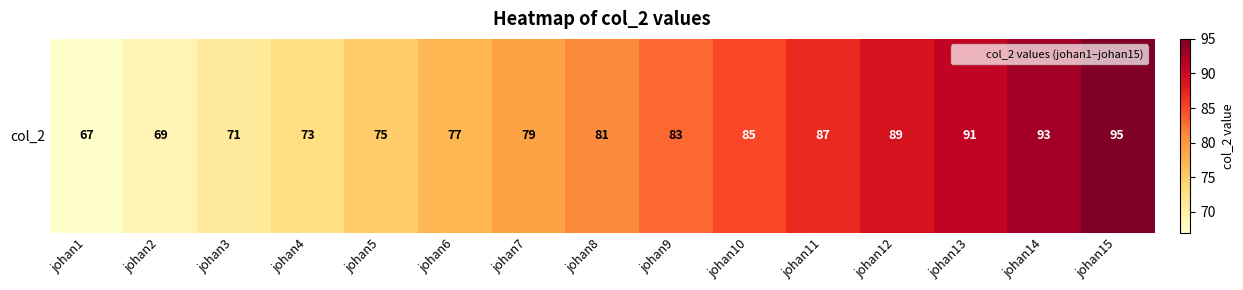

List the labels in order of value, smallest first.

johan1, johan2, johan3, johan4, johan5, johan6, johan7, johan8, johan9, johan10, johan11, johan12, johan13, johan14, johan15